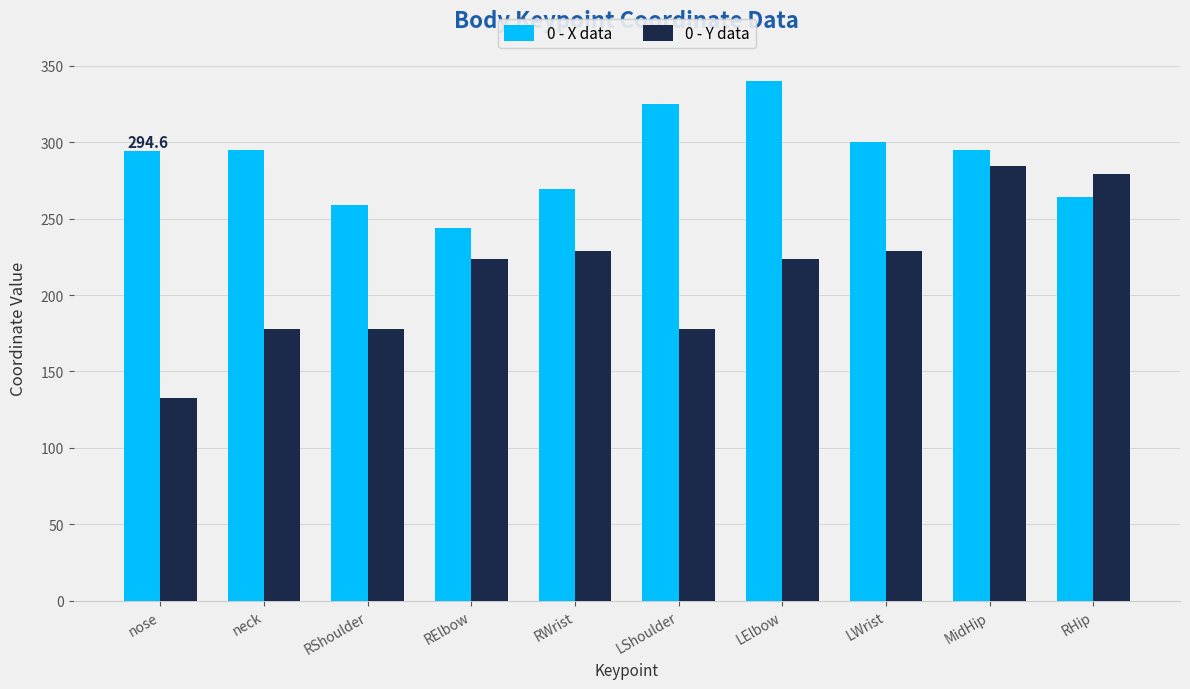

True or false: 0 - X data has a value of 460.7 at RHip.

False